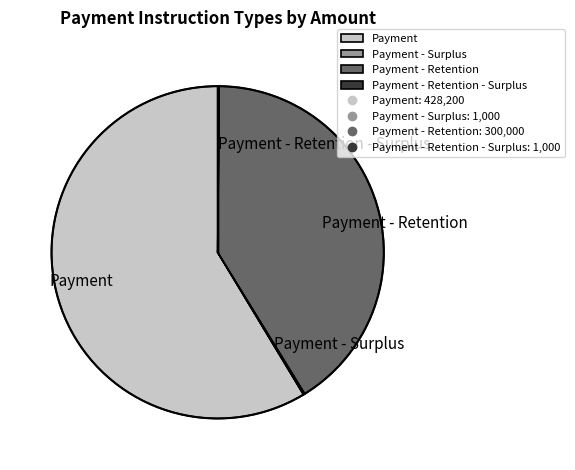

Does Payment represent more than half of the total?

Yes